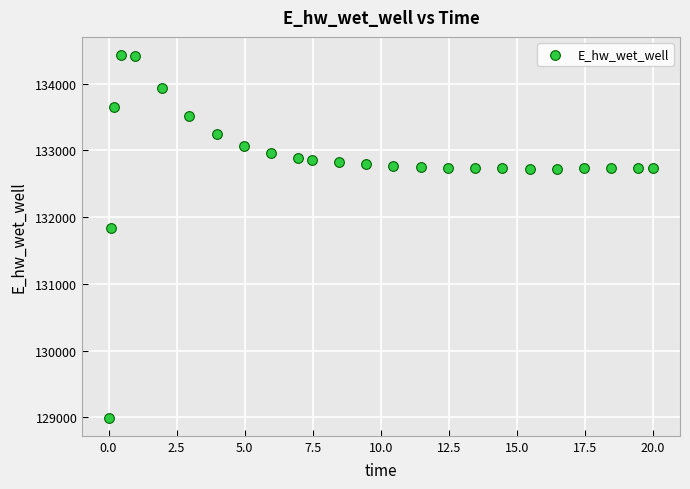

What Y value in the scatter plot is closest to 131712?

131830.1